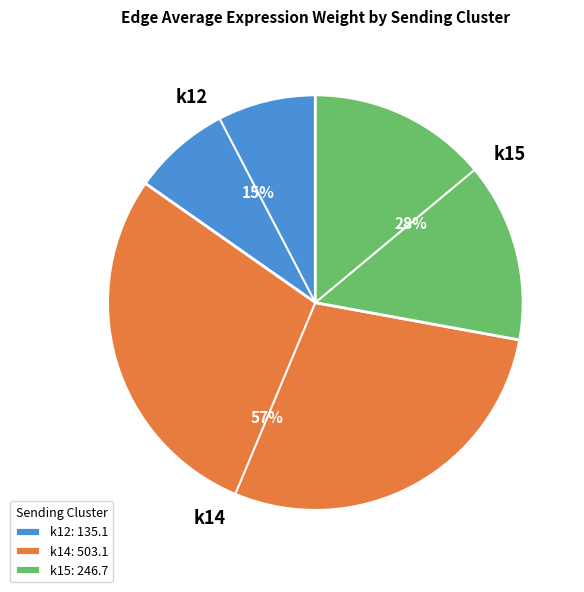

True or false: k15 accounts for 42% of the total.

False